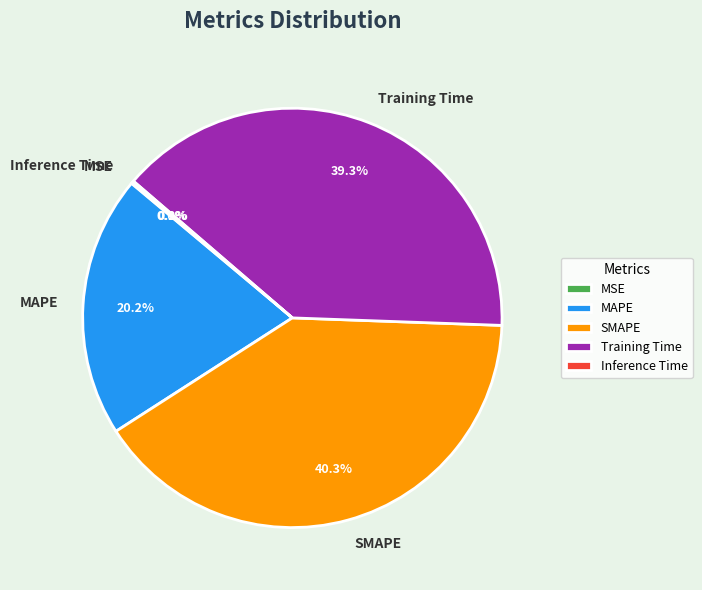

Does any single category account for the majority?

No